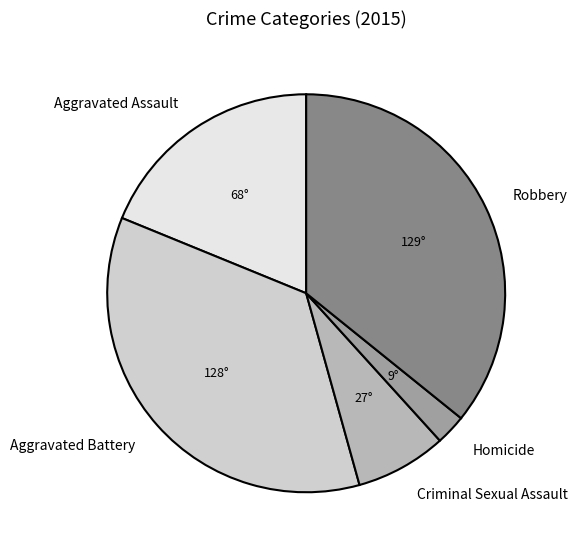

What is the smallest slice in the pie chart?

Homicide